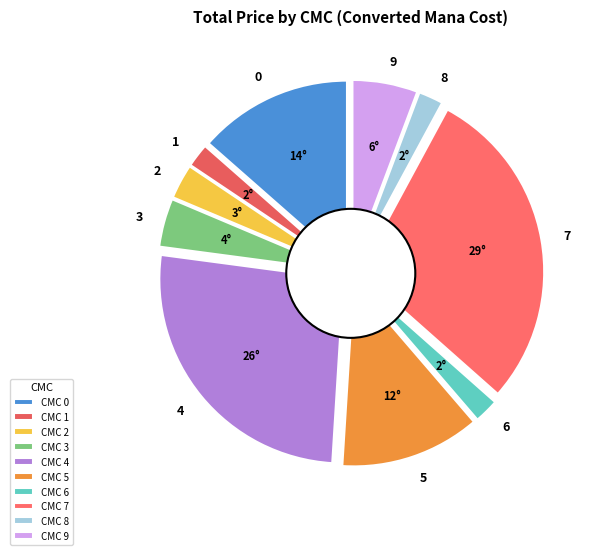

Rank the categories by value from lowest to highest.

1, 6, 8, 2, 3, 9, 5, 0, 4, 7